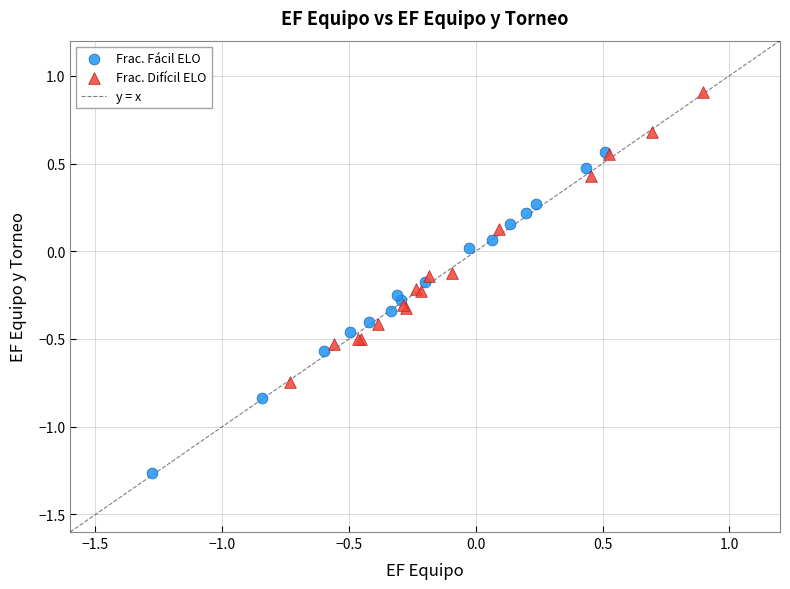

Which series contains the highest Y value?

Frac. Difícil ELO